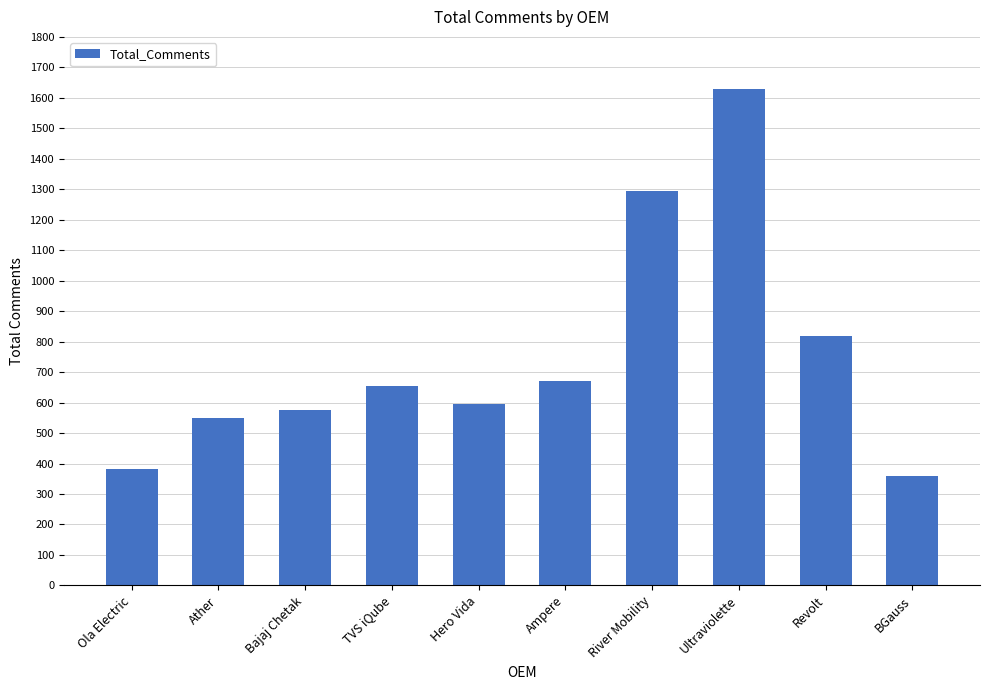

What is the value of the 1st bar from the left?

381